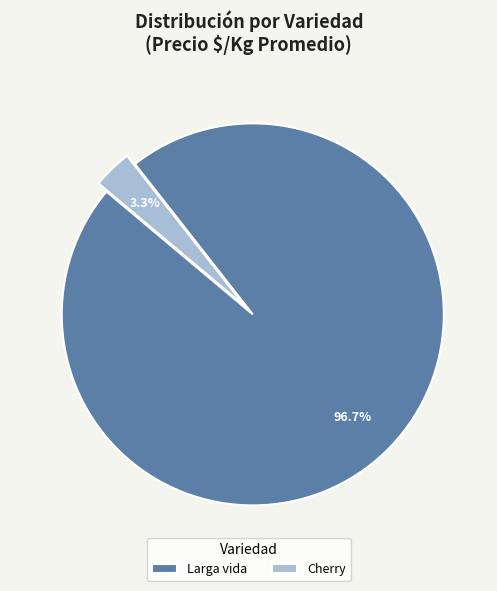

Combined, do Larga vida and Cherry account for over 50%?

Yes